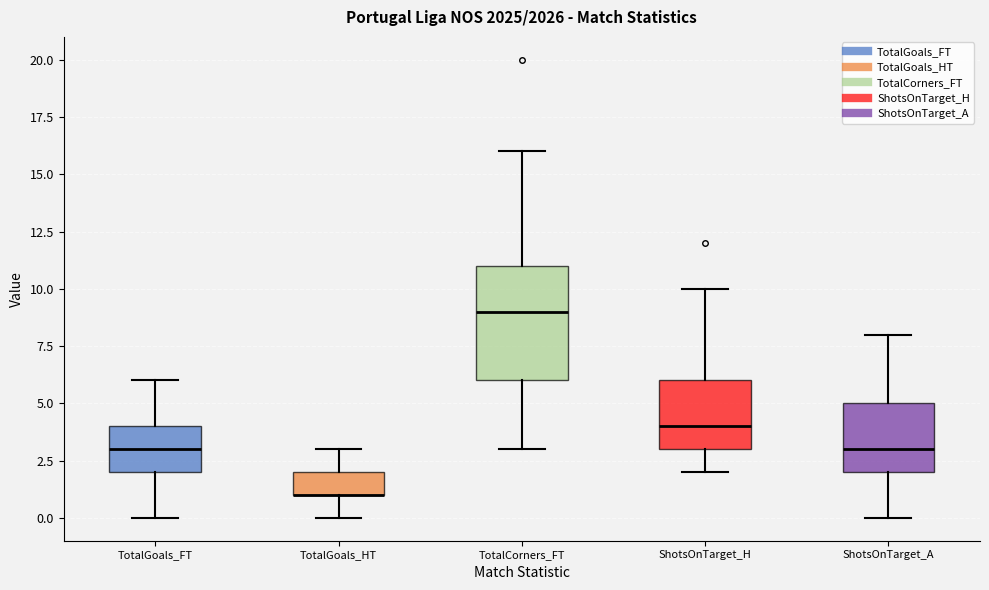

Where is the lower edge of the box for TotalCorners_FT on the y-axis? The values are not printed on the chart, so give them approximately, as read against the axis.

6